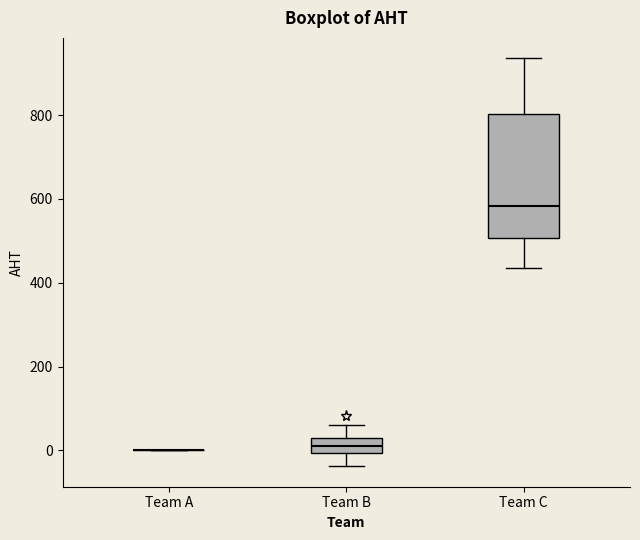

Reading left to right, read every box against the y-axis: the position of its median line, the range the box covers, and the ends of its whiskers. The values are not printed on the chart, so give them approximately, as read against the axis.

Team A: box collapsed to a line at 0, whiskers 0 to 0
Team B: median 20 (inside the box), box 0 to 20, whiskers -40 to 60
Team C: median 580, box 500 to 800, whiskers 440 to 940